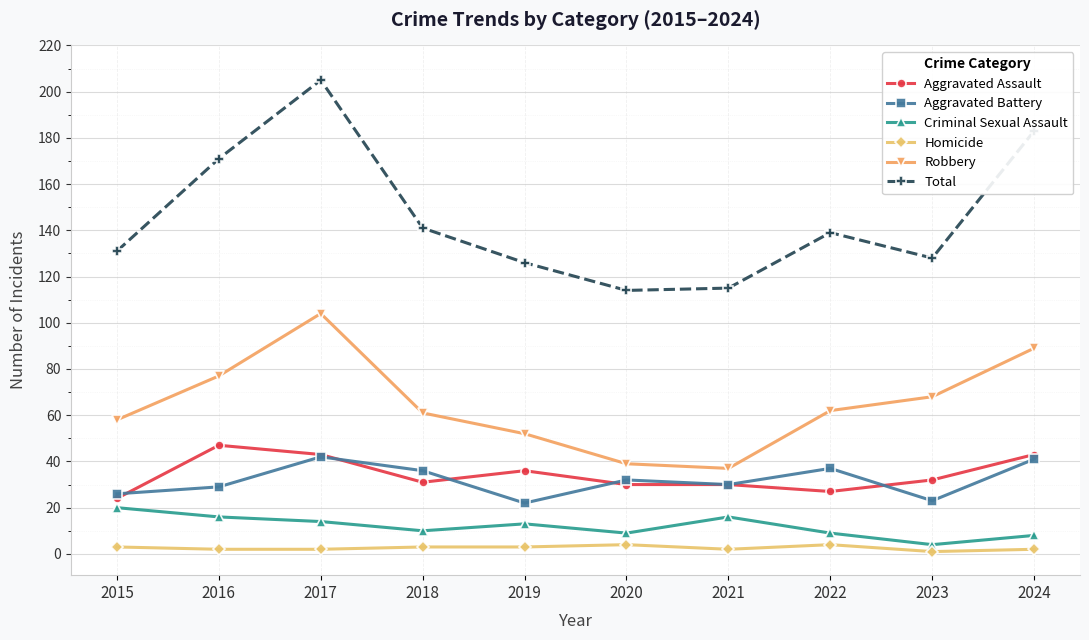

Which series changed the most between 2020 and 2023?

Robbery